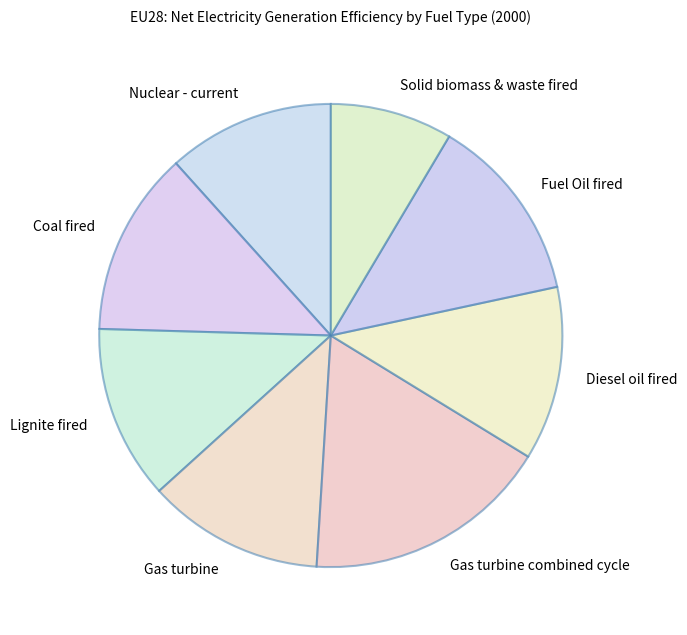

Which has a higher value, Gas turbine combined cycle or Lignite fired?

Gas turbine combined cycle